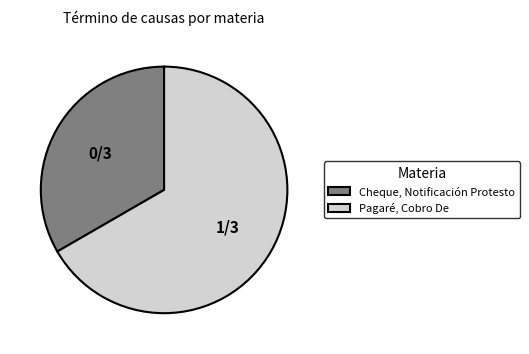

Does Cheque, Notificación Protesto represent more than half of the total?

No